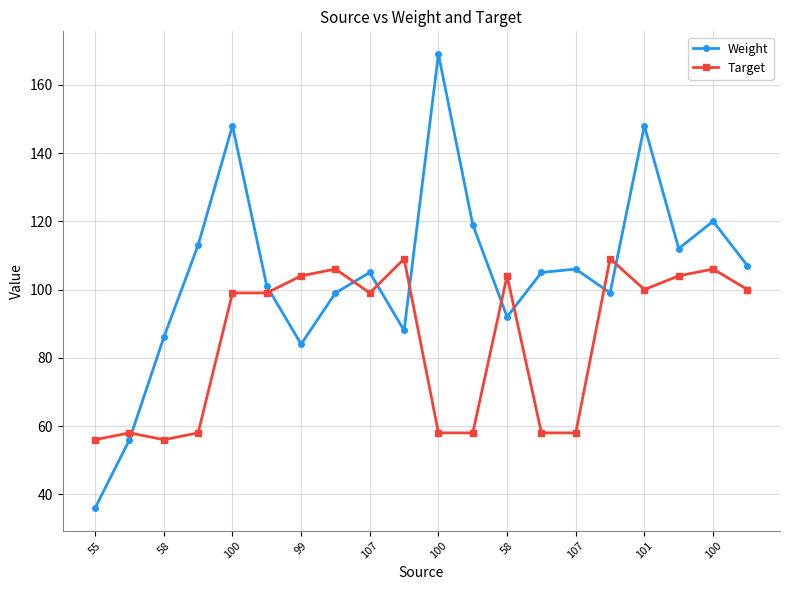

What is the difference between the second highest and second lowest values in the Target series?

53